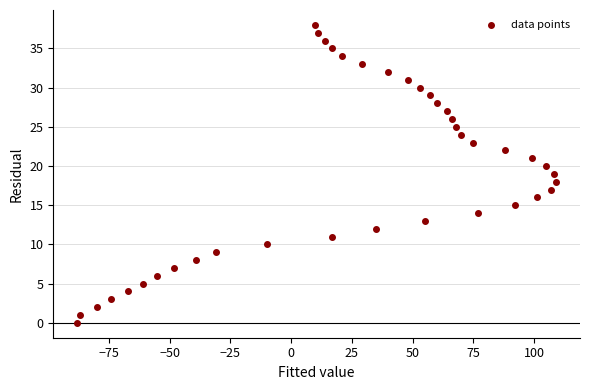

What is the range of X values (max minus min)?

197